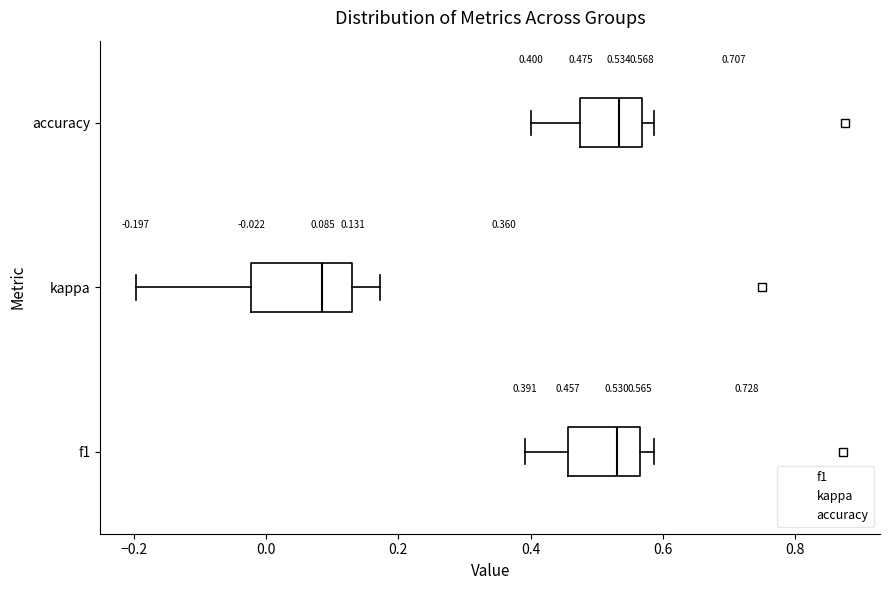

Which box is the widest, from its left edge to its right edge?

kappa